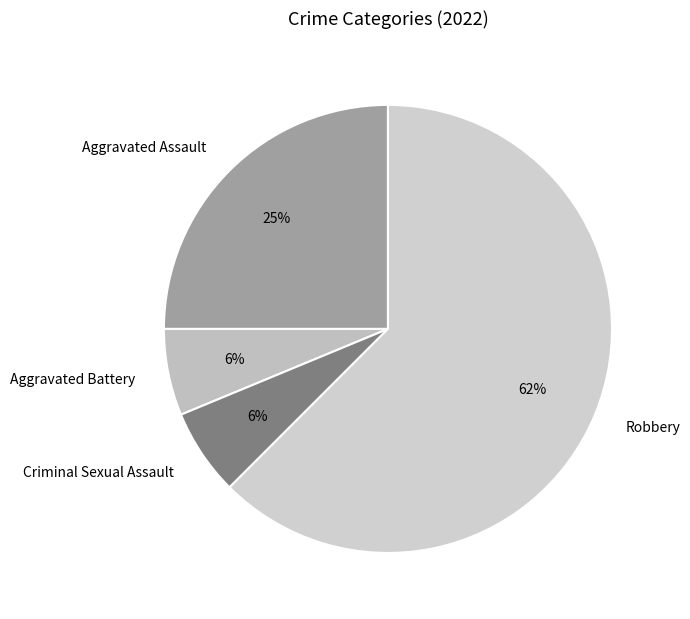

What is the largest slice in the pie chart?

Robbery